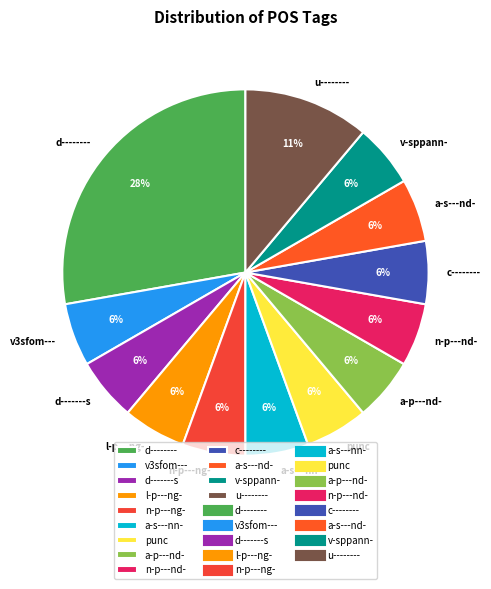

Is it true that l-p---ng- is 19% of the pie?

False